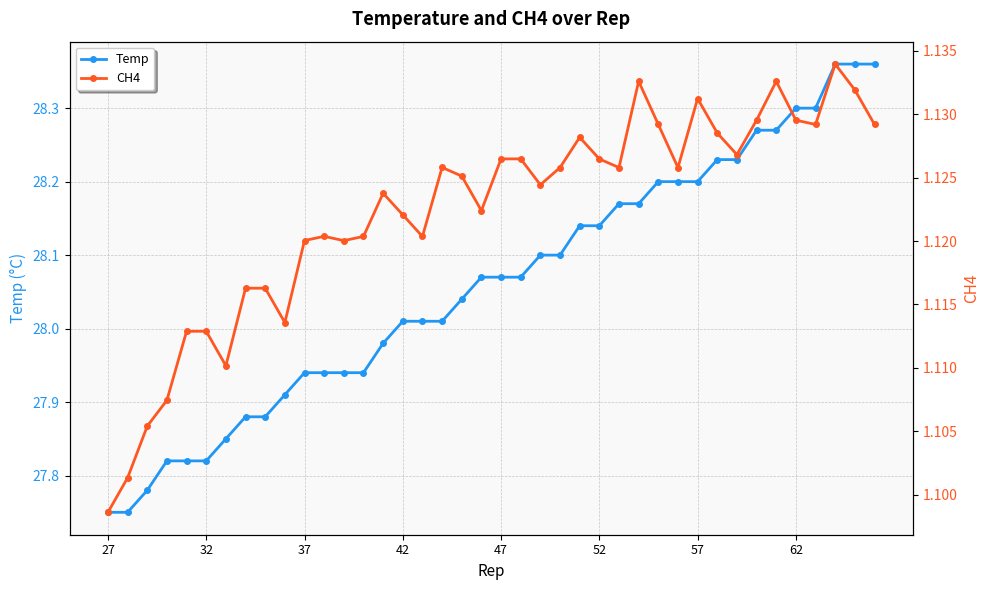

Reading left to right, extract all data points from this chart.

Temp: 27.8	27.8	27.8	27.8	27.8	27.8	27.9	27.9	27.9	27.9	27.9	27.9	27.9	27.9	28.0	28.0	28.0	28.0	28.0	28.1	28.1	28.1	28.1	28.1	28.1	28.1	28.2	28.2	28.2	28.2	28.2	28.2	28.2	28.3	28.3	28.3	28.3	28.4	28.4	28.4
CH4: 1.1	1.1	1.1	1.1	1.1	1.1	1.1	1.1	1.1	1.1	1.1	1.1	1.1	1.1	1.1	1.1	1.1	1.1	1.1	1.1	1.1	1.1	1.1	1.1	1.1	1.1	1.1	1.1	1.1	1.1	1.1	1.1	1.1	1.1	1.1	1.1	1.1	1.1	1.1	1.1